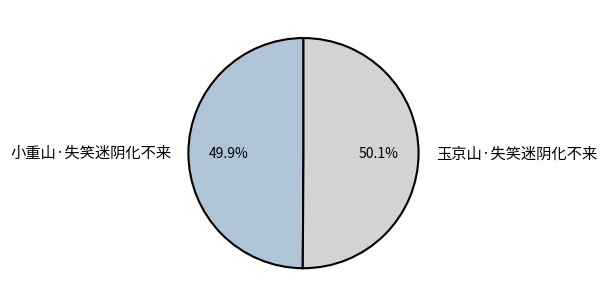

Combined, what portion of the pie is 玉京山·失笑迷阴化不来 and 小重山·失笑迷阴化不来?

100.0%